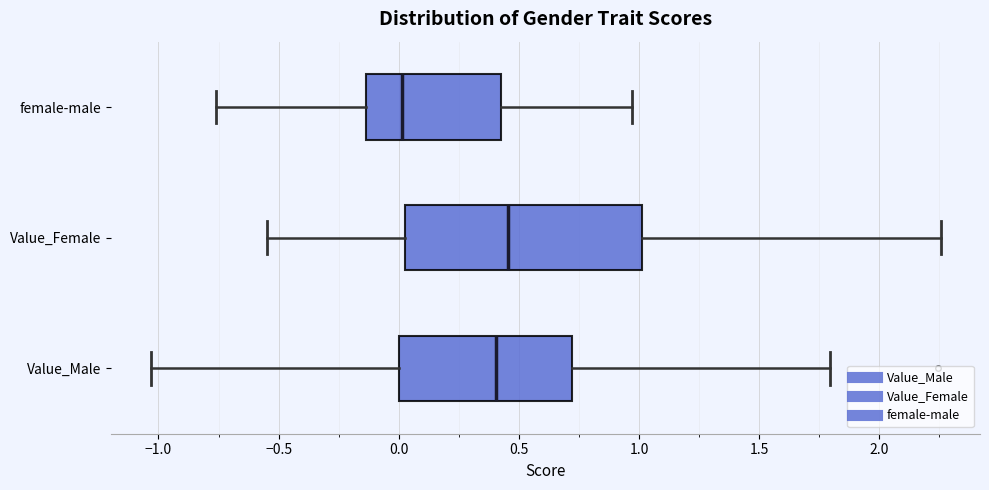

Reading bottom to top, transcribe this box plot: for each box, give where its median line is, the range the box spans, and where its two whiskers end, as read against the x-axis. The values are not printed on the chart, so give them approximately, as read against the axis.

Value_Male: median 0.40, box 0.00 to 0.70, whiskers -1.05 to 1.80
Value_Female: median 0.45, box 0.00 to 1.00, whiskers -0.55 to 2.25
female-male: median 0.00, box -0.15 to 0.40, whiskers -0.75 to 0.95